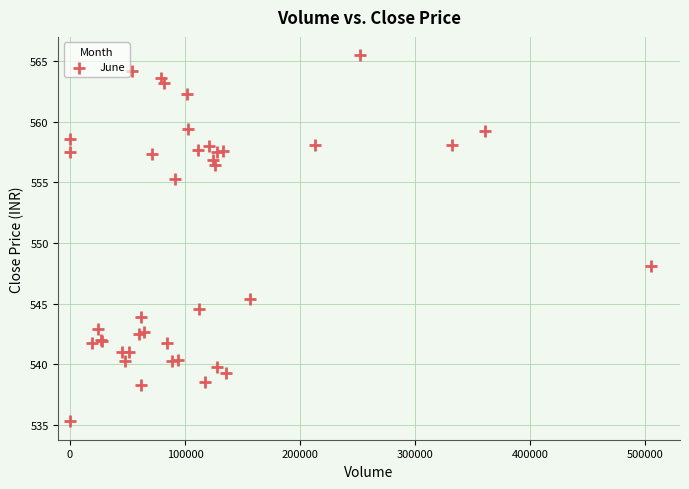

What Y value in the scatter plot is closest to 550?

548.1